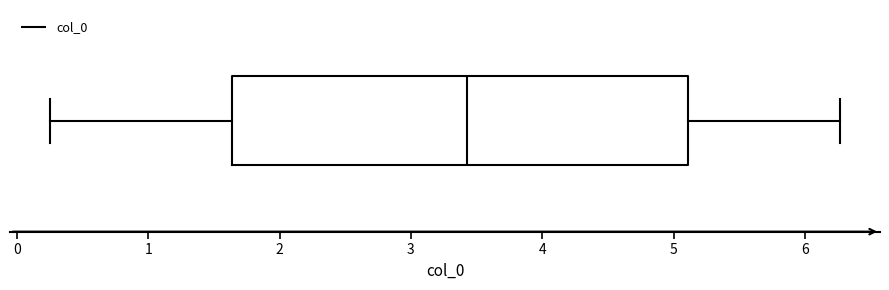

Where is the right edge of the box on the x-axis? The values are not printed on the chart, so give them approximately, as read against the axis.

5.1